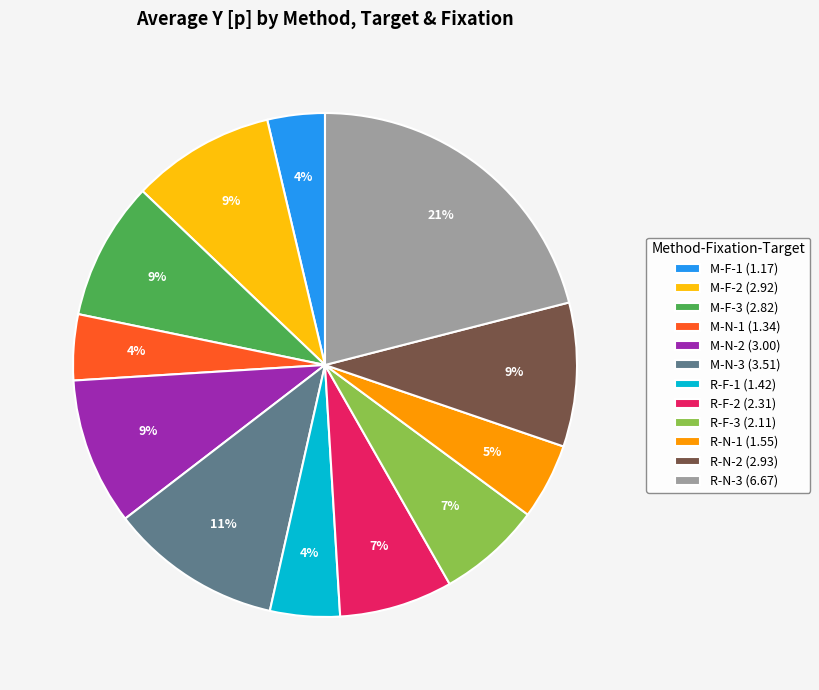

Which has a higher value, M-F-1 (1.17) or R-N-3 (6.67)?

R-N-3 (6.67)